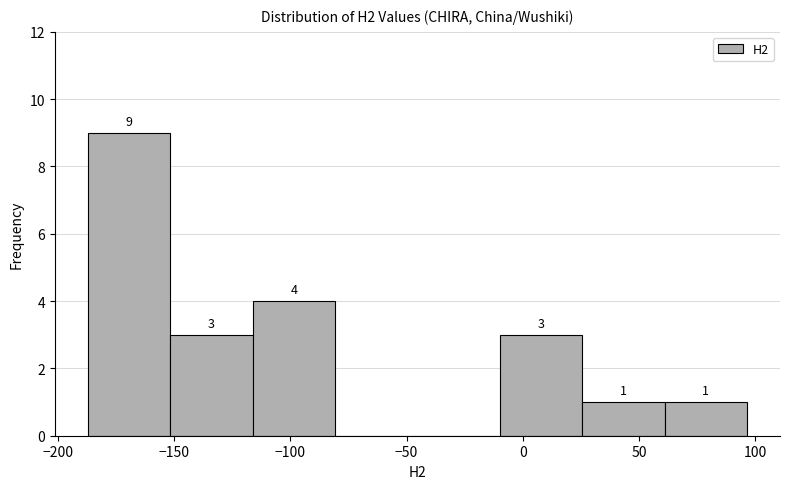

Over which range of the x-axis is the bar tallest?

-185 to -150